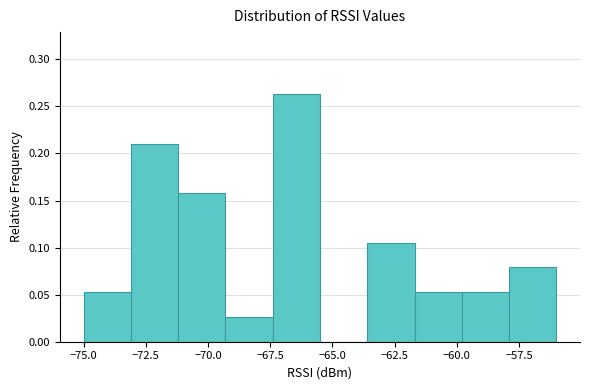

Read against the x-axis, roughly where is the centre of the tallest bar?

-66.5